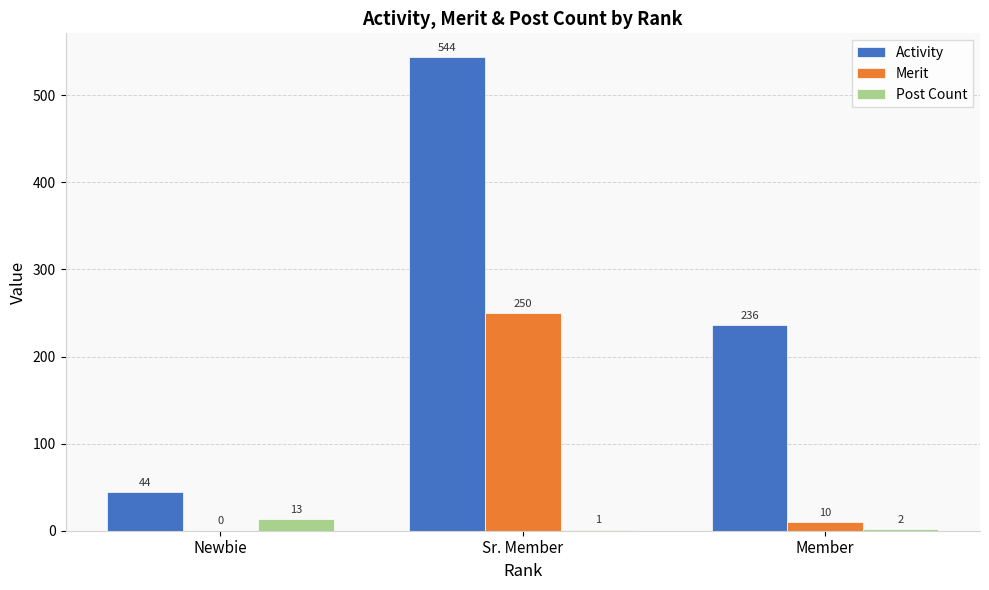

At which label does Merit first exceed 10?

Sr. Member